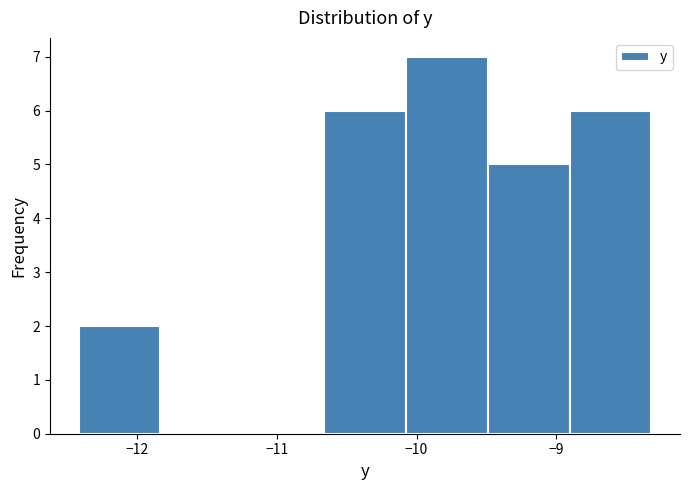

Reading left to right, transcribe this chart: for each bar, give the range it covers on the x-axis and its height. Neither the bar edges nor the heights are printed on the chart, so give them approximately, as read against the axes.

-12.4 to -11.8: 2
-11.8 to -11.2: 0
-11.2 to -10.7: 0
-10.7 to -10.1: 6
-10.1 to -9.5: 7
-9.5 to -8.9: 5
-8.9 to -8.3: 6